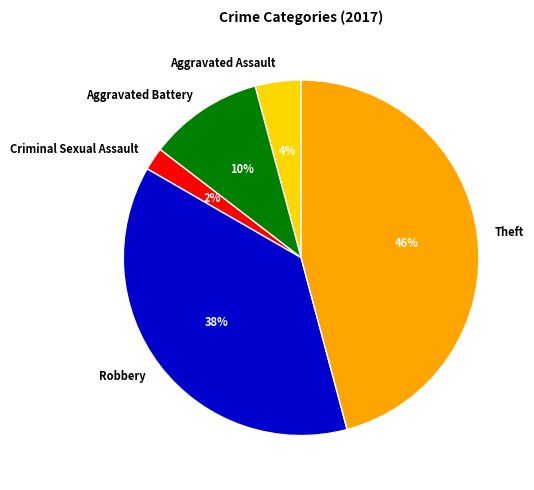

Is the sum of Robbery and Theft greater than half?

Yes